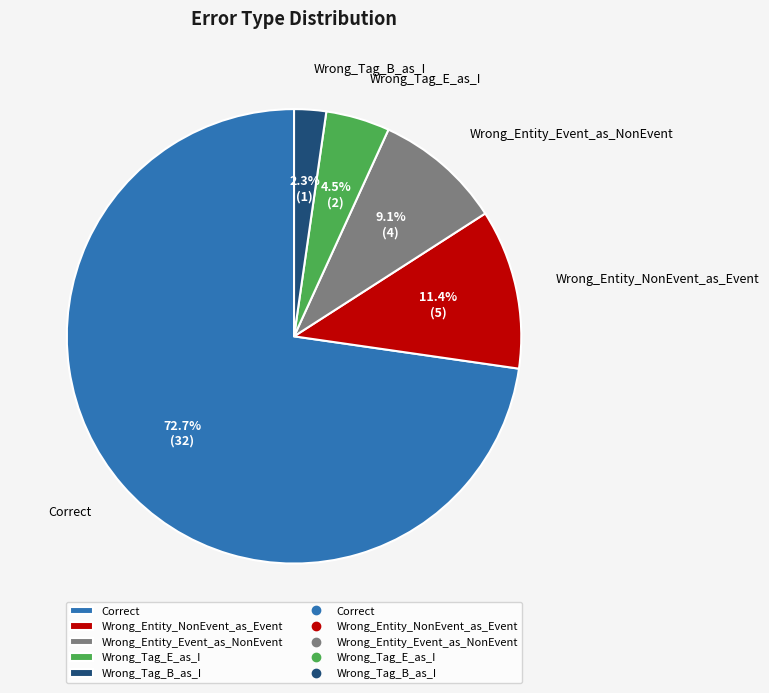

Is it true that Wrong_Entity_NonEvent_as_Event is 3% of the pie?

False